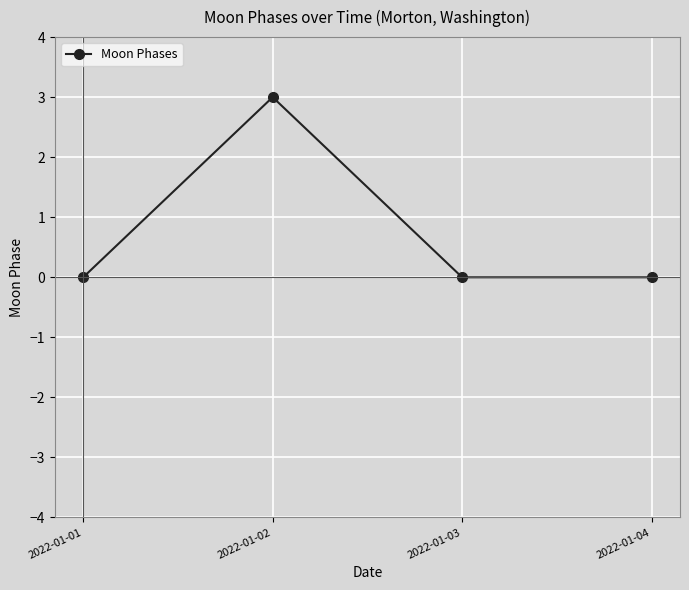

Count the number of categories in the chart.

4